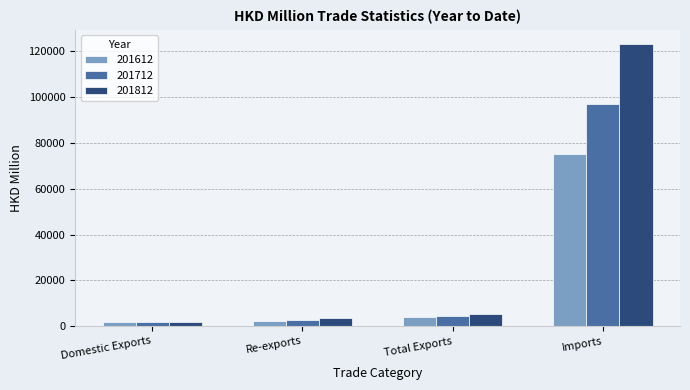

Which series changed the most between Re-exports and Imports?

201812